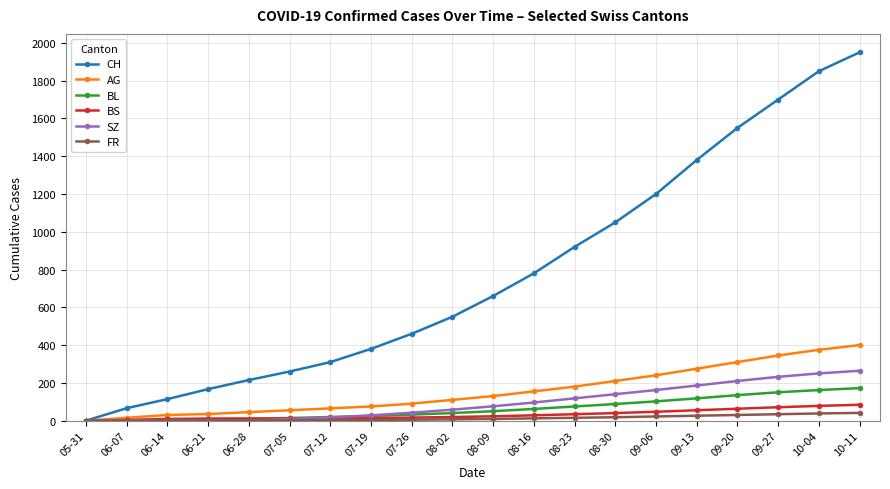

How many lines are shown in the chart?

6